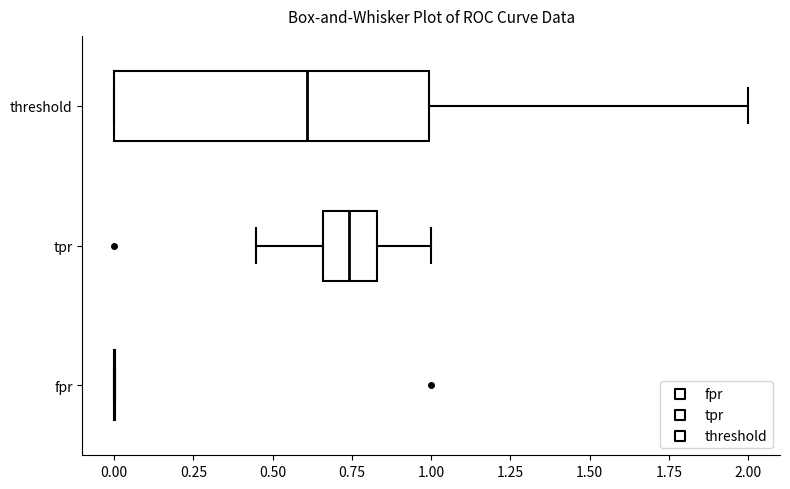

Reading bottom to top, transcribe this box plot: for each box, give where its median line is, the range the box spans, and where its two whiskers end, as read against the x-axis. The values are not printed on the chart, so give them approximately, as read against the axis.

fpr: box collapsed to a line at 0.00, whiskers 0.00 to 0.00
tpr: median 0.75, box 0.65 to 0.85, whiskers 0.45 to 1.00
threshold: median 0.60, box 0.00 to 1.00, whiskers 0.00 to 2.00